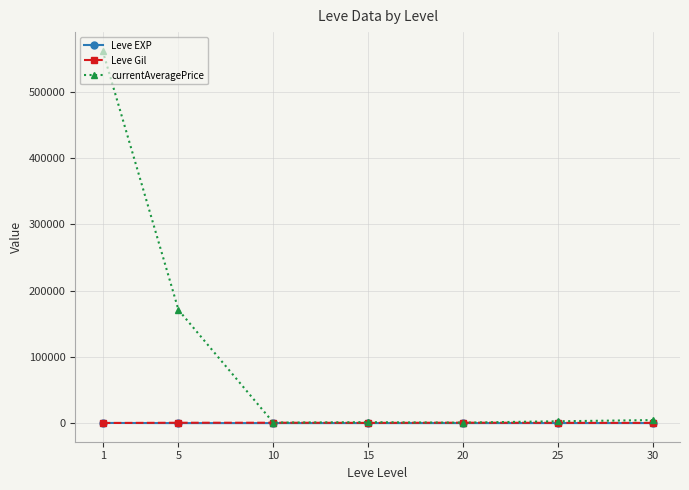

The value of currentAveragePrice at 5 is 297069.3. True or false?

False